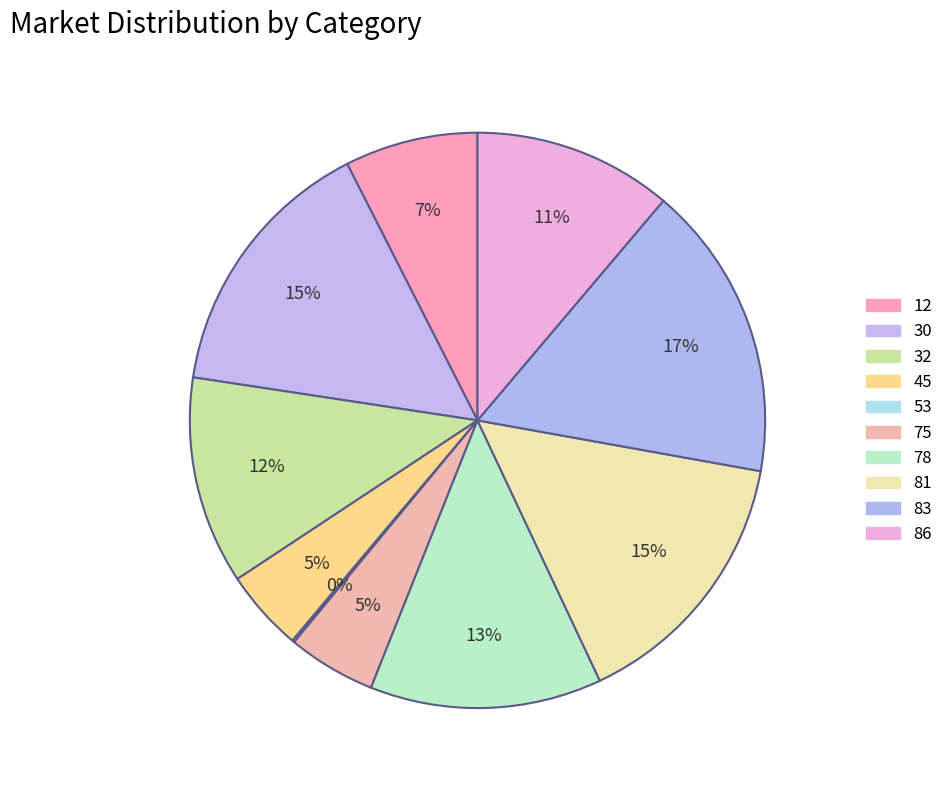

What portion of the pie excludes 75?

95.0%